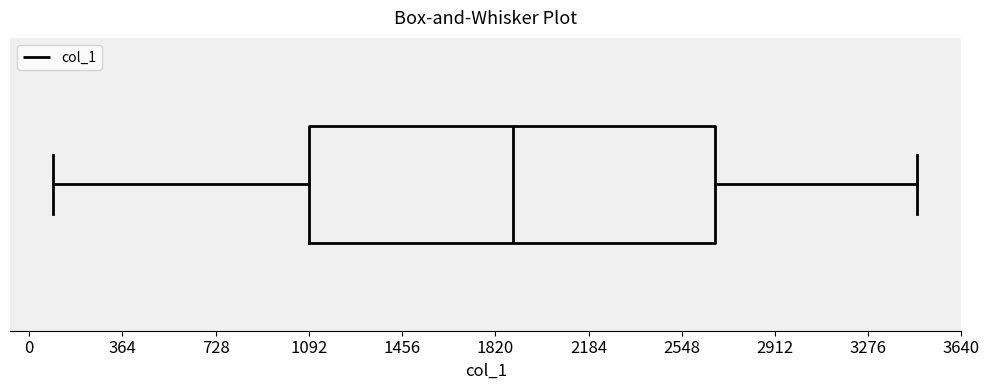

Where is the left edge of the box on the x-axis? The values are not printed on the chart, so give them approximately, as read against the axis.

1100